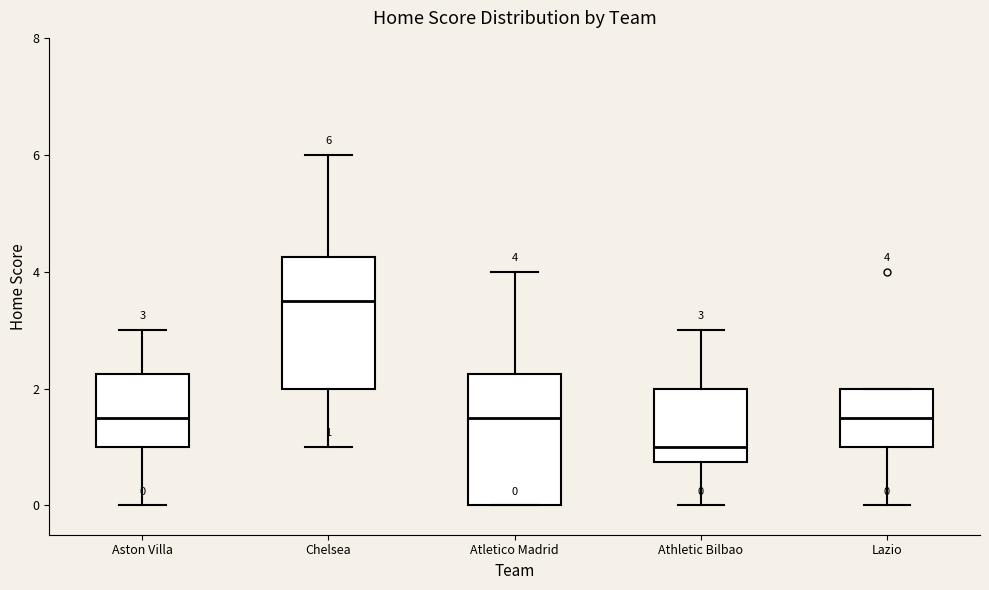

Which box's median line is the lowest?

Athletic Bilbao